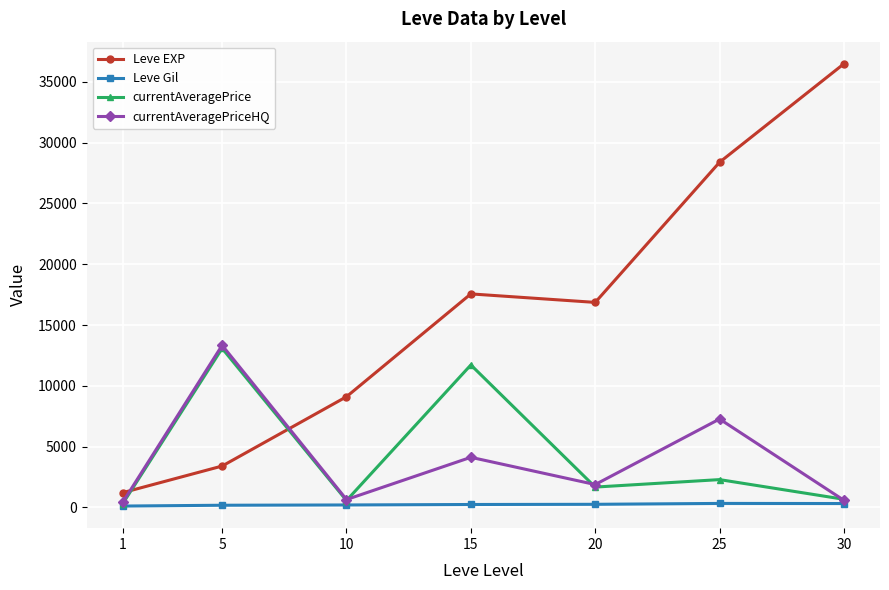

In currentAveragePriceHQ, how many points are lower than both neighbors (excluding endpoints)?

2